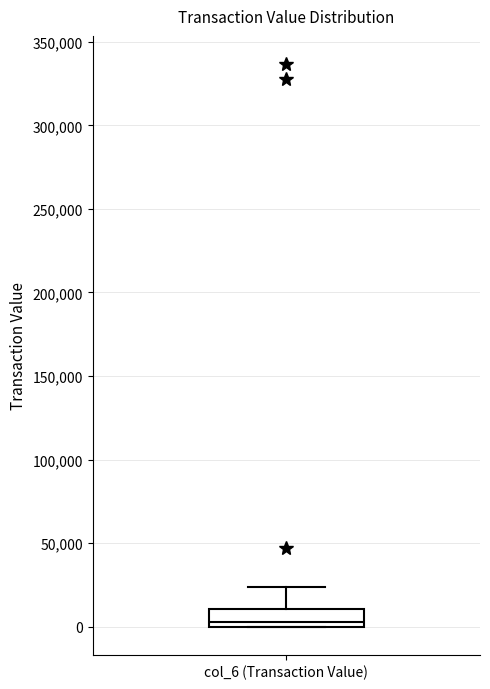

Transcribe this box plot: give where the median line is, the range the box spans, and where the two whiskers end, as read against the y-axis. The values are not printed on the chart, so give them approximately, as read against the axis.

median 5000, box 0 to 10000, whiskers 0 to 25000